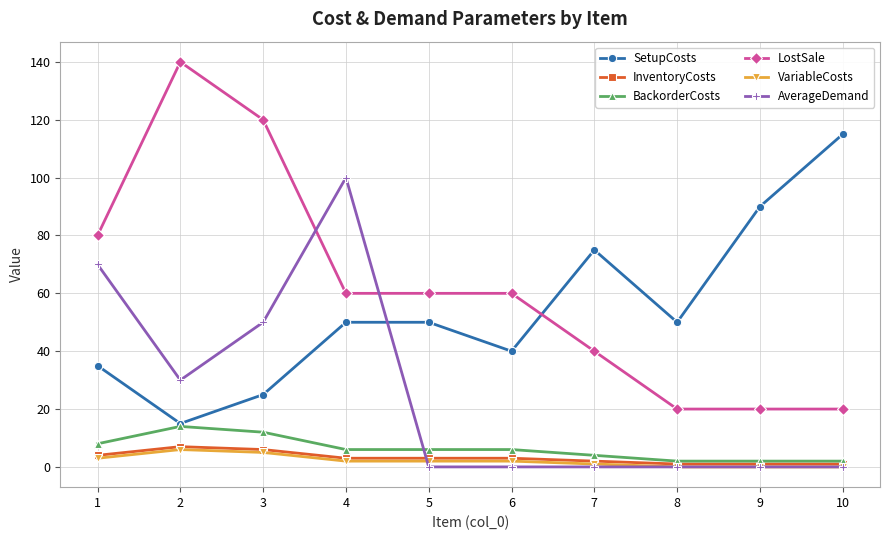

Is the value of LostSale at 2 greater than the value of SetupCosts at 1?

Yes